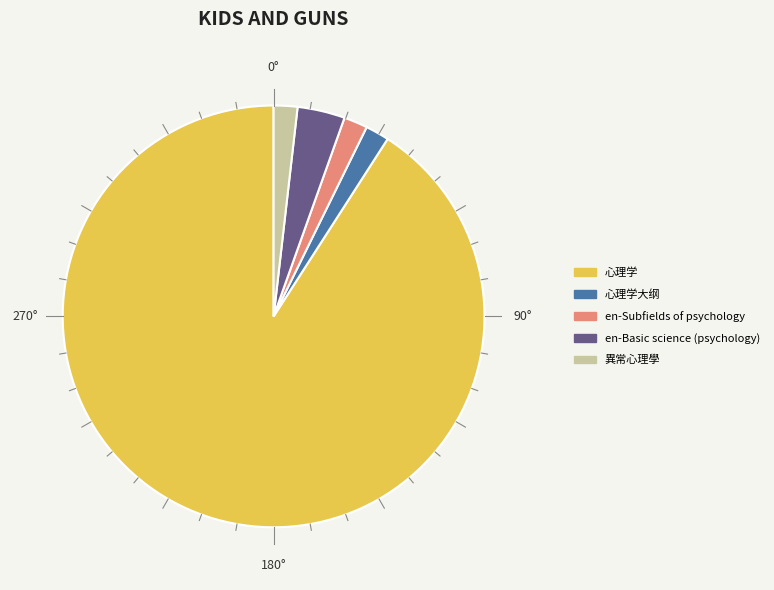

Is the sum of 心理学大纲 and en-Basic science (psychology) greater than half?

No